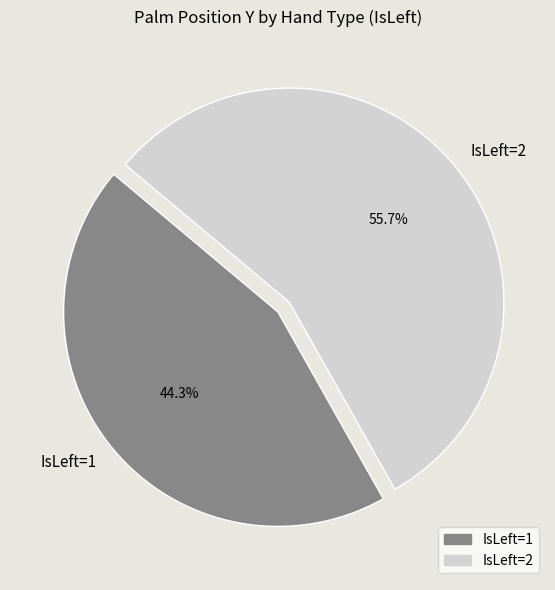

How many slices are in this pie chart?

2